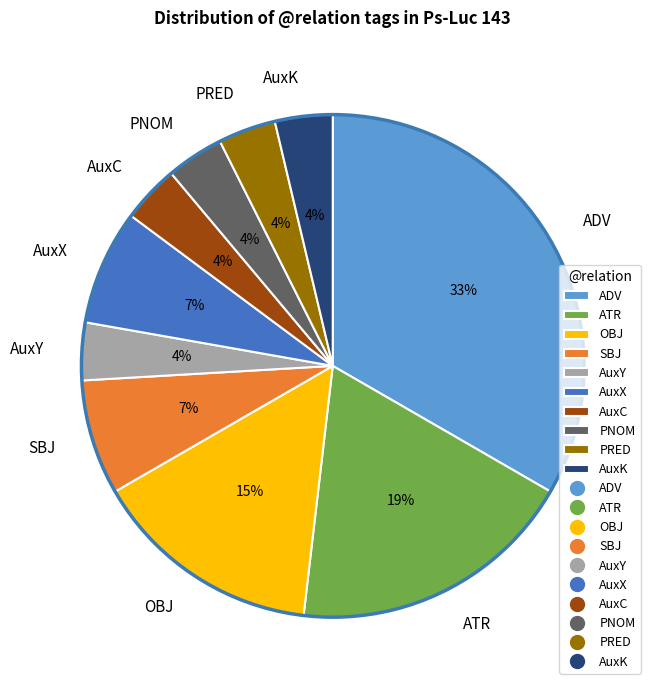

Which category has the biggest portion of the pie?

ADV